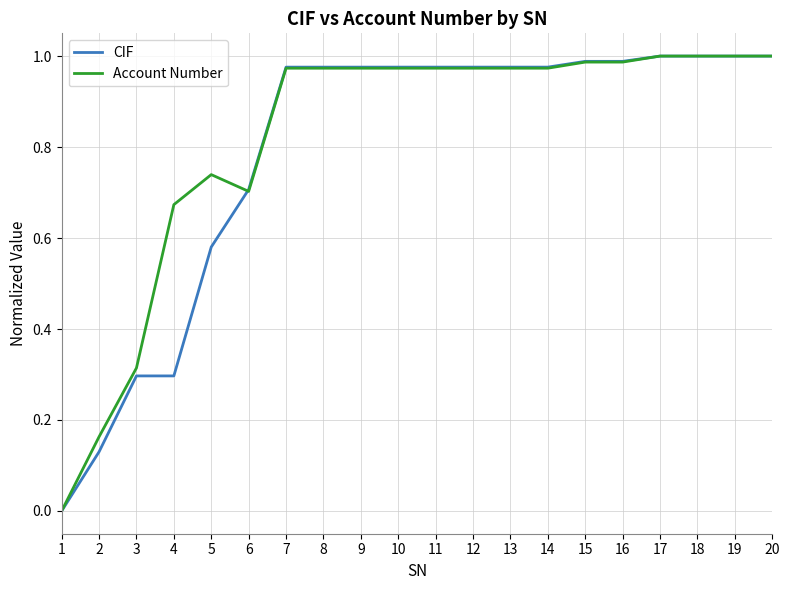

What is the total value across all series at 6?

1.4